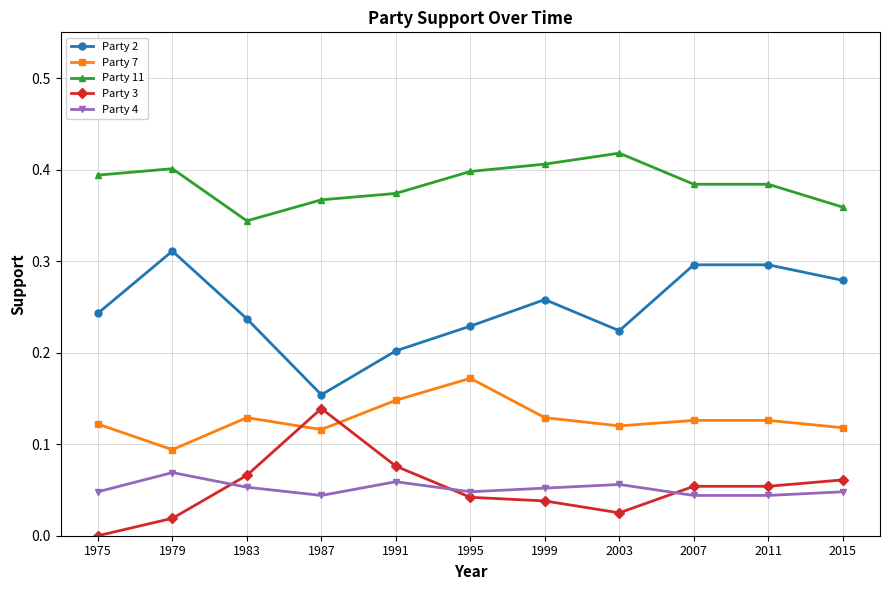

True or false: Party 3 has a value of 0.1 at 1999.

False